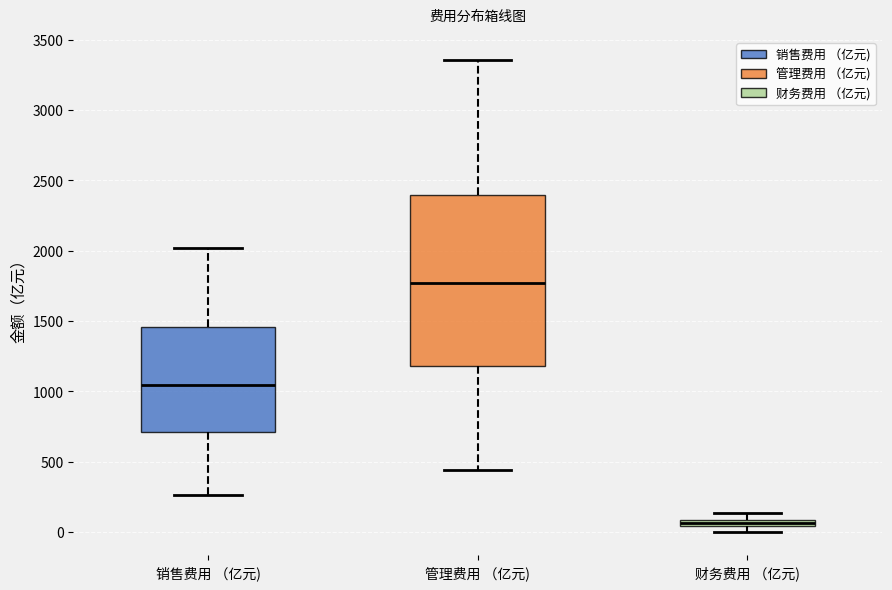

Comparing the boxes themselves (not the whiskers), which one is the tallest?

管理费用 （亿元)